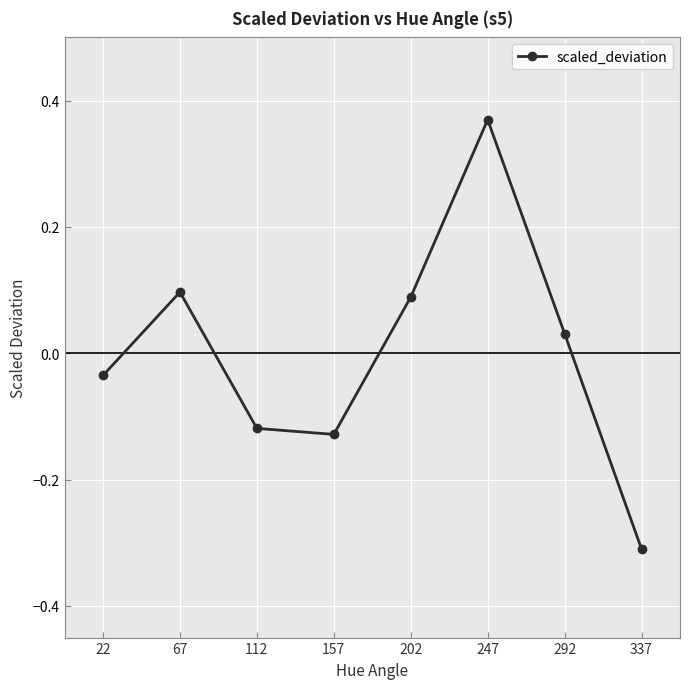

Is it true that the value at 337 is -0.1?

False